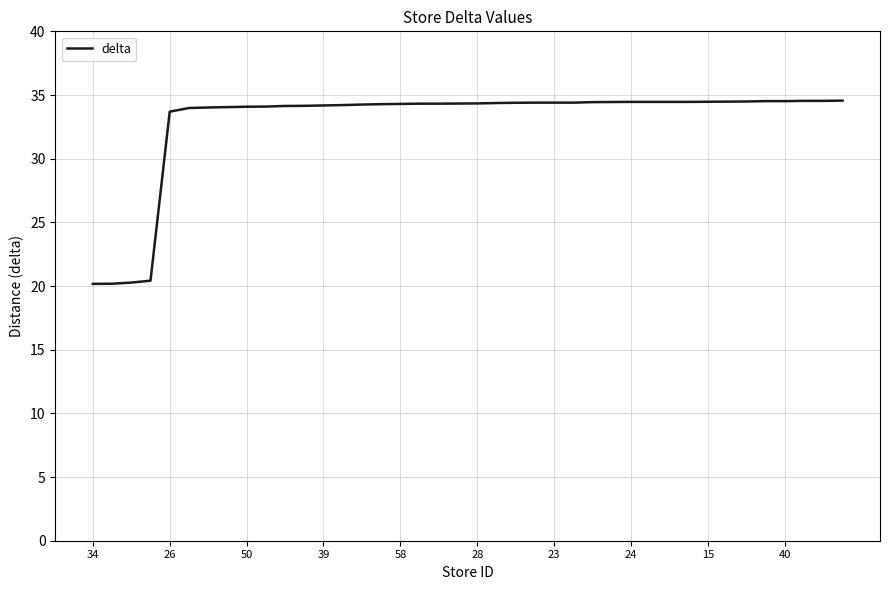

What is the difference between the maximum and minimum values?

14.4